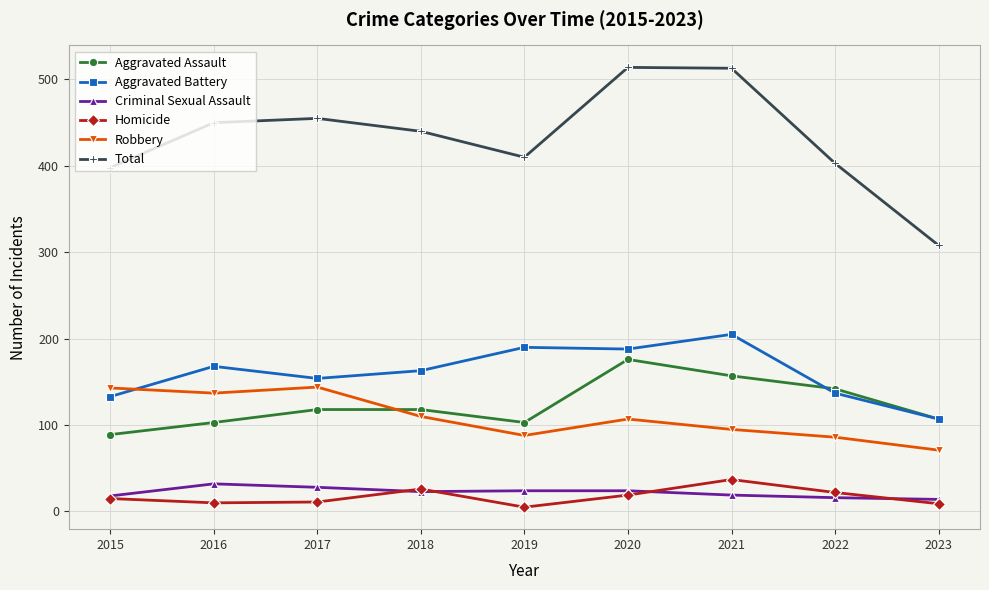

True or false: Homicide has more than 0 points higher than both neighbors.

True